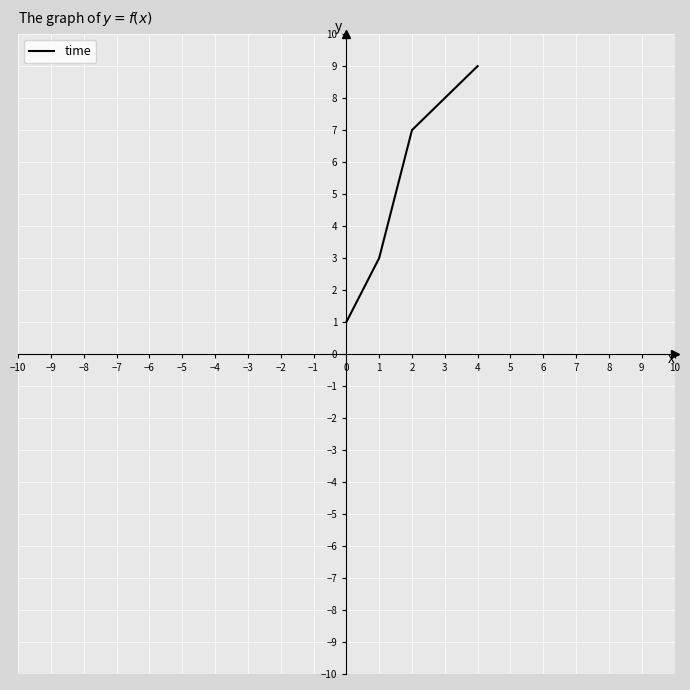

Reading left to right, transcribe all the data shown in this chart.

0=1	1=3	2=7	4=9